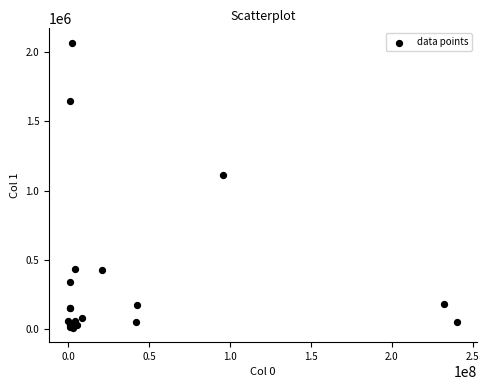

What Y value in the scatter plot is closest to 1038719?

1114837.7